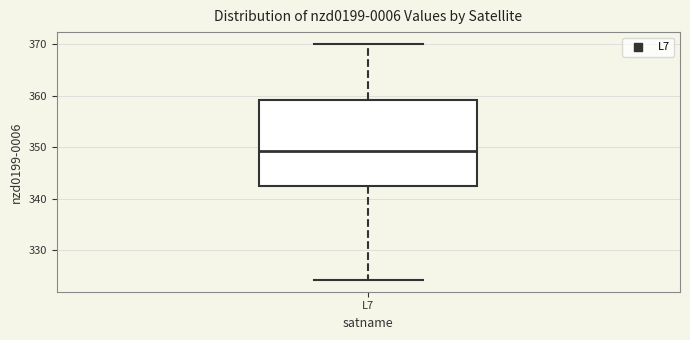

Transcribe this box plot: give where the median line is, the range the box spans, and where the two whiskers end, as read against the y-axis. The values are not printed on the chart, so give them approximately, as read against the axis.

median 349, box 343 to 359, whiskers 324 to 370